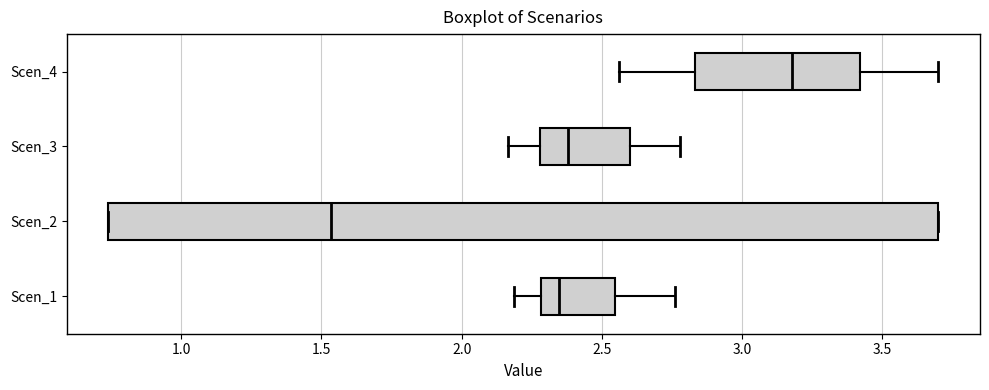

Where is the right edge of the box for Scen_4 on the x-axis? The values are not printed on the chart, so give them approximately, as read against the axis.

3.40